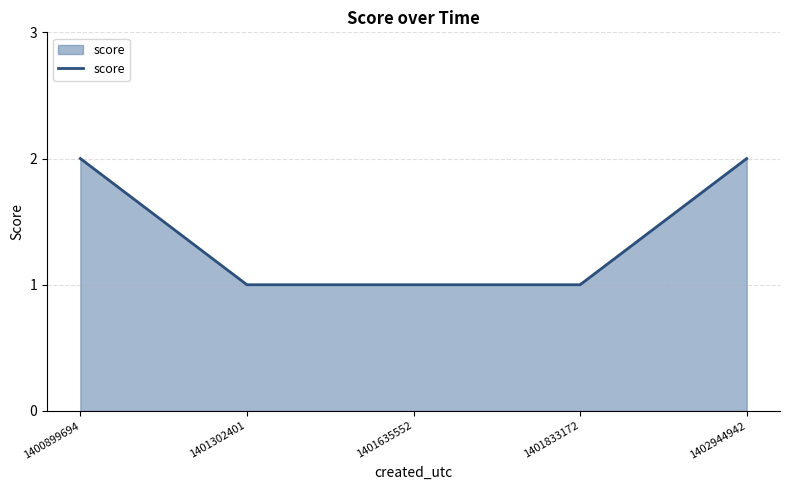

What is the sum of all values?

7